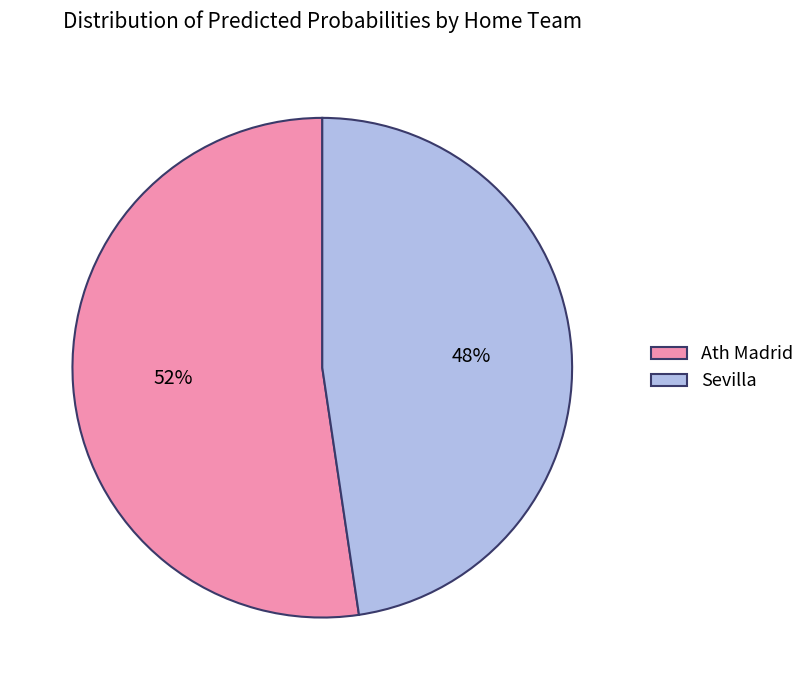

What percentage is the Ath Madrid slice, to the nearest percent?

52%